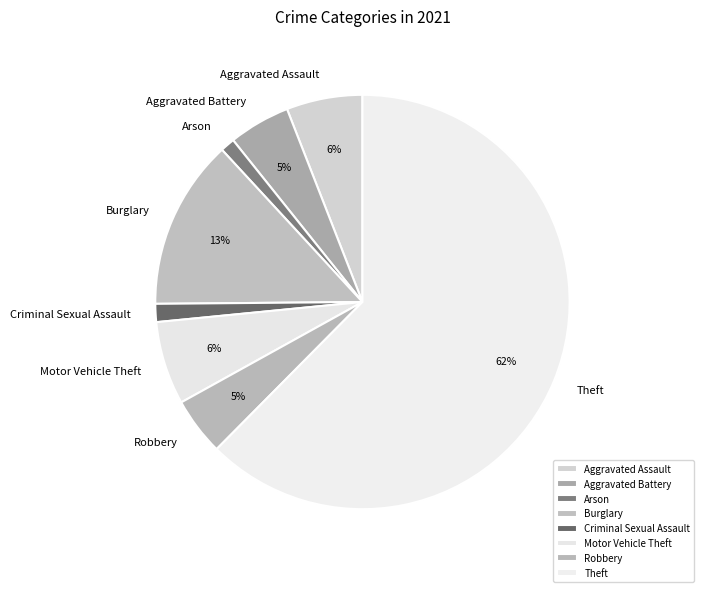

Between Theft and Robbery, which is larger?

Theft